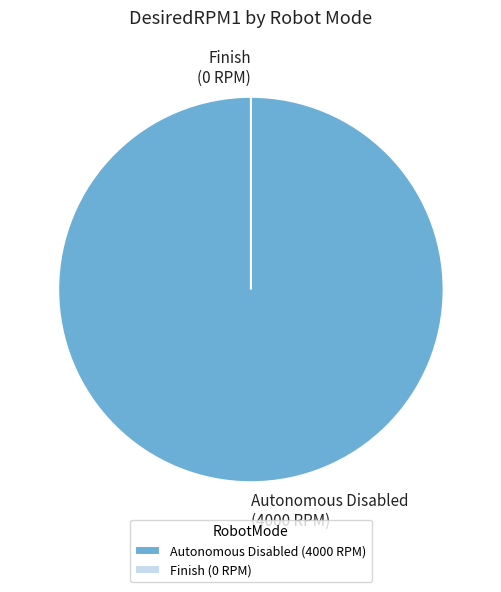

To the nearest percent, what is the average slice percentage?

50%